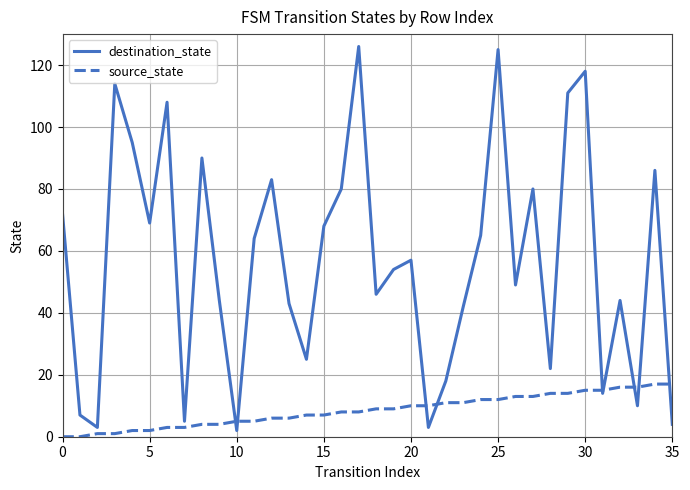

How many categories are shown in the chart?

36